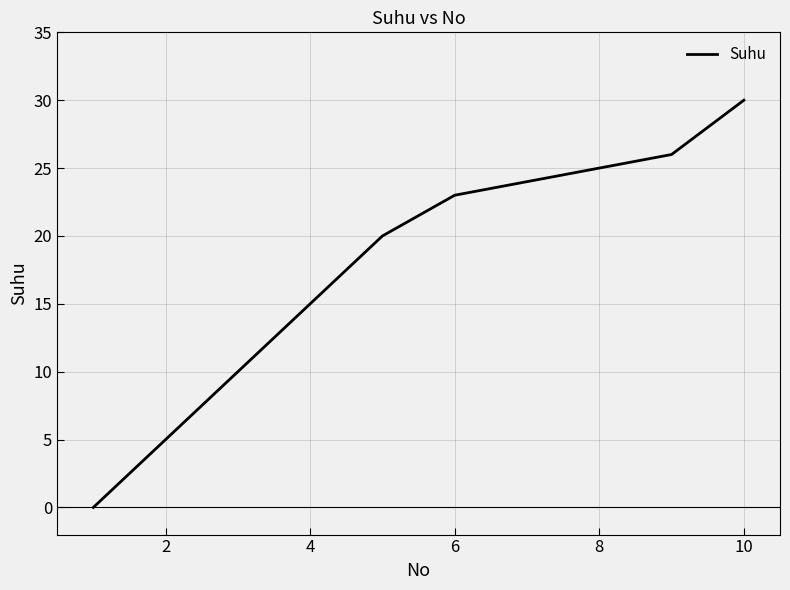

Is this an area chart (filled region under the line)?

No